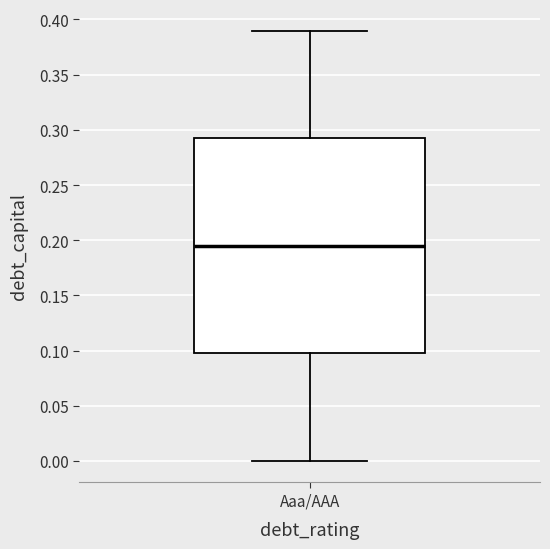

Transcribe this box plot: give where the median line is, the range the box spans, and where the two whiskers end, as read against the y-axis. The values are not printed on the chart, so give them approximately, as read against the axis.

median 0.195, box 0.100 to 0.295, whiskers 0.000 to 0.390